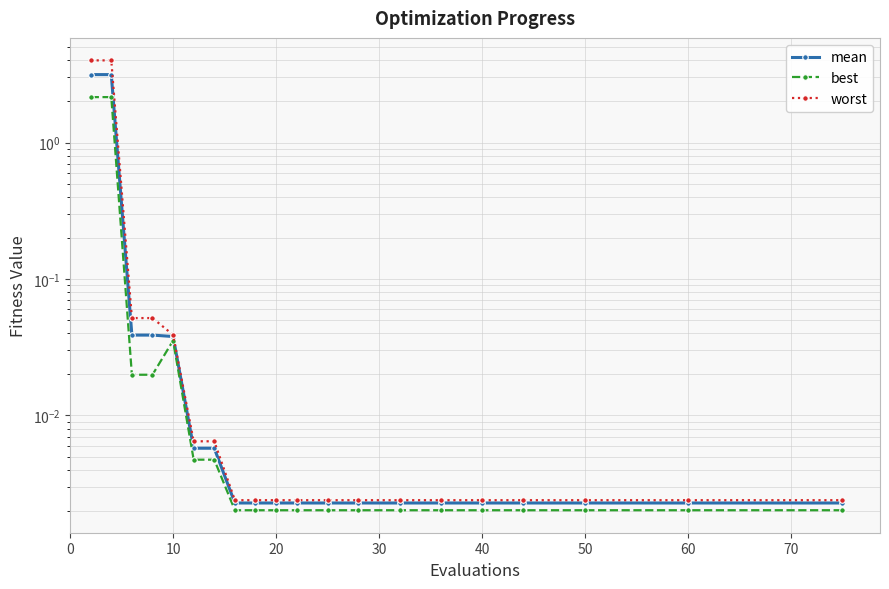

What is the average value of the mean series?

0.3